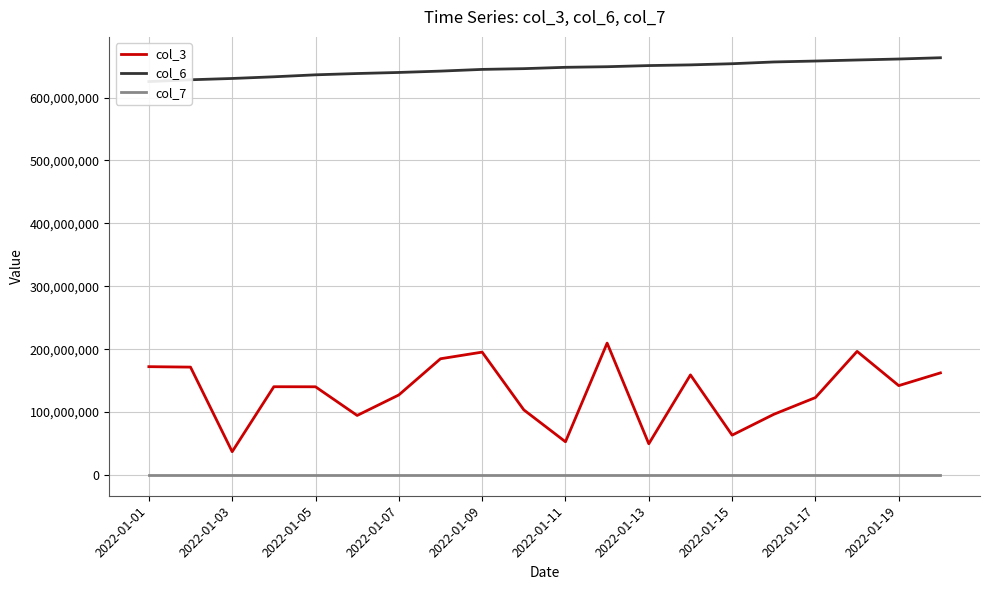

What is the minimum value shown in the chart?

54641